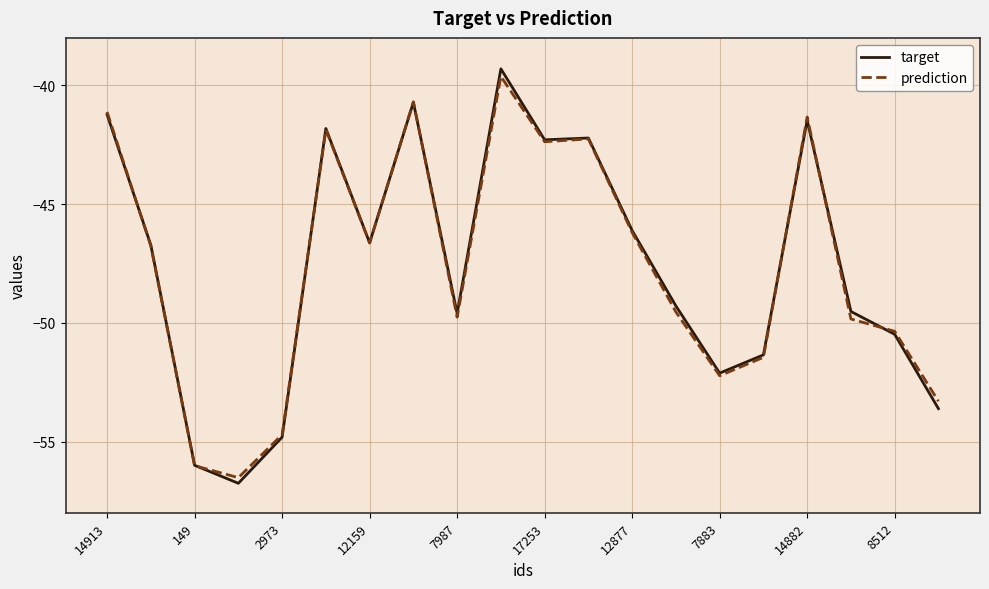

Does the chart have visible grid lines?

Yes